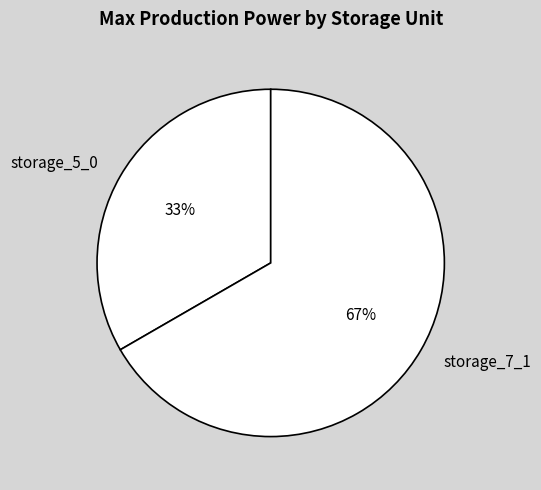

The storage_7_1 slice represents 76% of the pie. True or false?

False